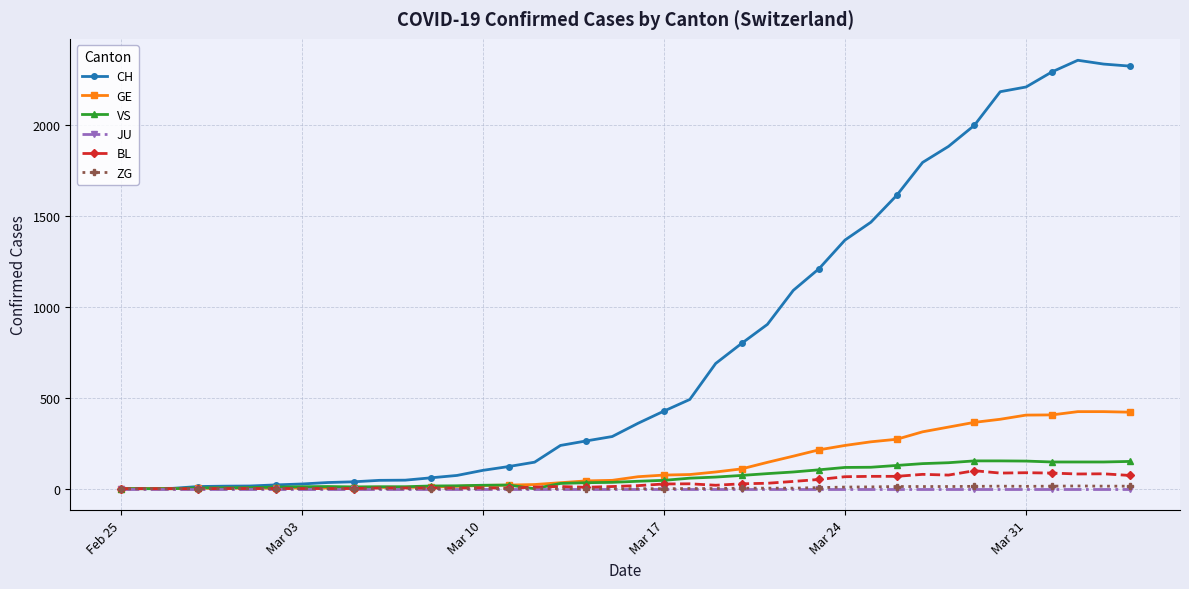

Which series has the widest spread of values?

CH